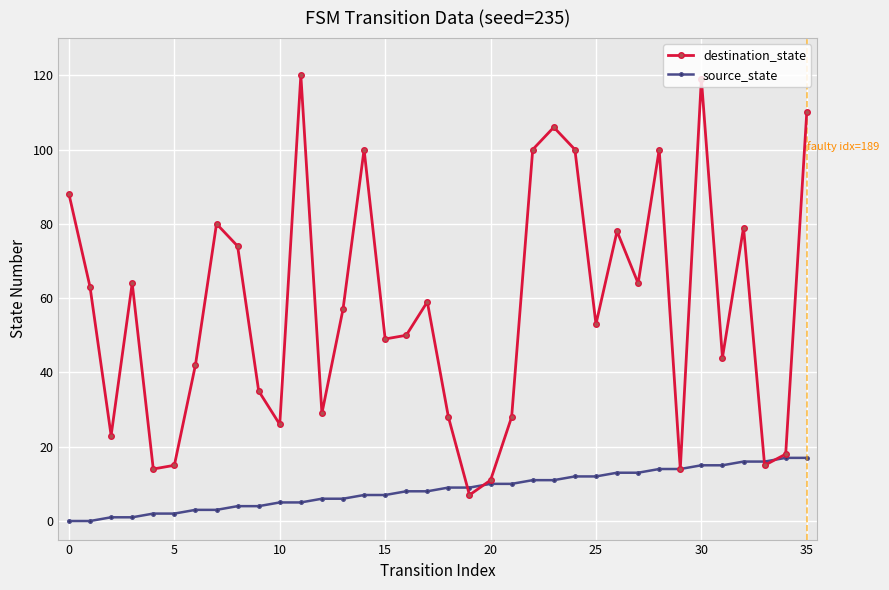

Rank the series by their maximum value, from lowest to highest.

source_state, destination_state